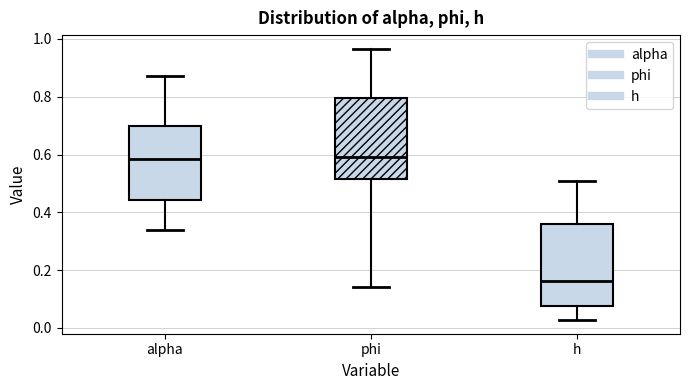

Reading left to right, transcribe this box plot: for each box, give where its median line is, the range the box spans, and where its two whiskers end, as read against the y-axis. The values are not printed on the chart, so give them approximately, as read against the axis.

alpha: median 0.58, box 0.44 to 0.70, whiskers 0.34 to 0.88
phi: median 0.60, box 0.52 to 0.80, whiskers 0.14 to 0.96
h: median 0.16, box 0.08 to 0.36, whiskers 0.02 to 0.50